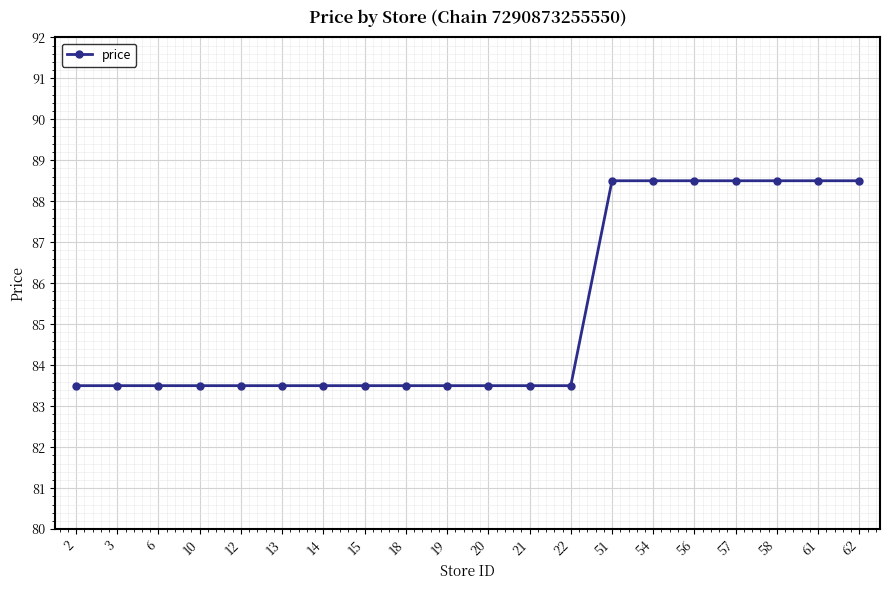

How many series are shown in this chart?

1